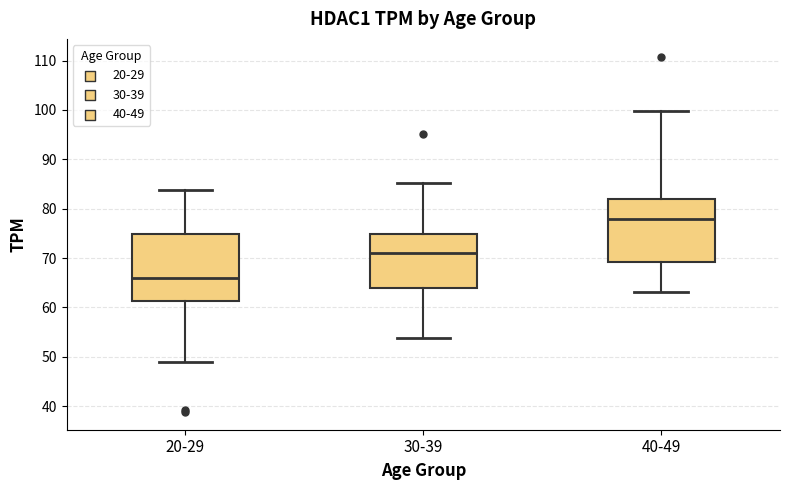

Where is the lower edge of the box for 20-29 on the y-axis? The values are not printed on the chart, so give them approximately, as read against the axis.

61